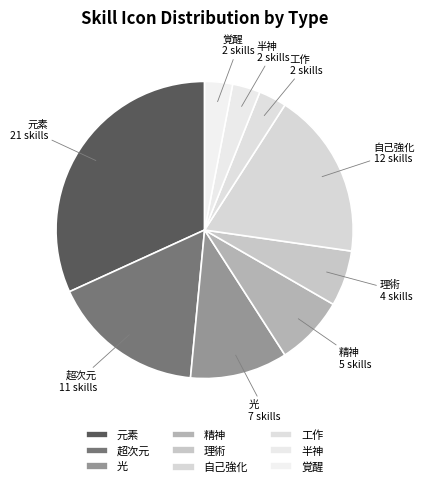

Which category has the biggest portion of the pie?

元素